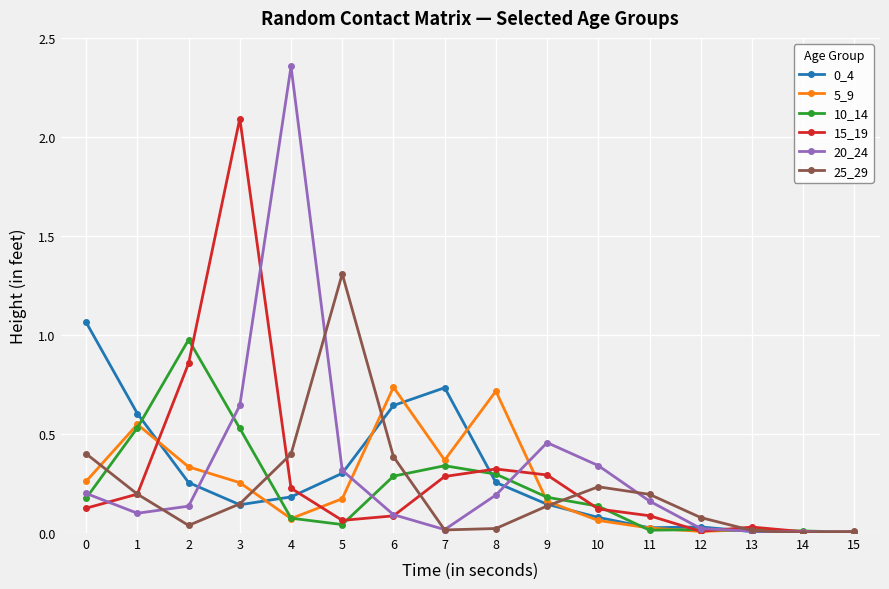

Which category has the highest value across all series?

4